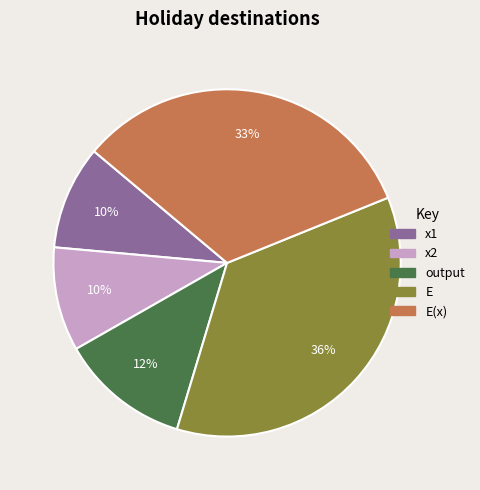

How many segments does this pie chart have?

5